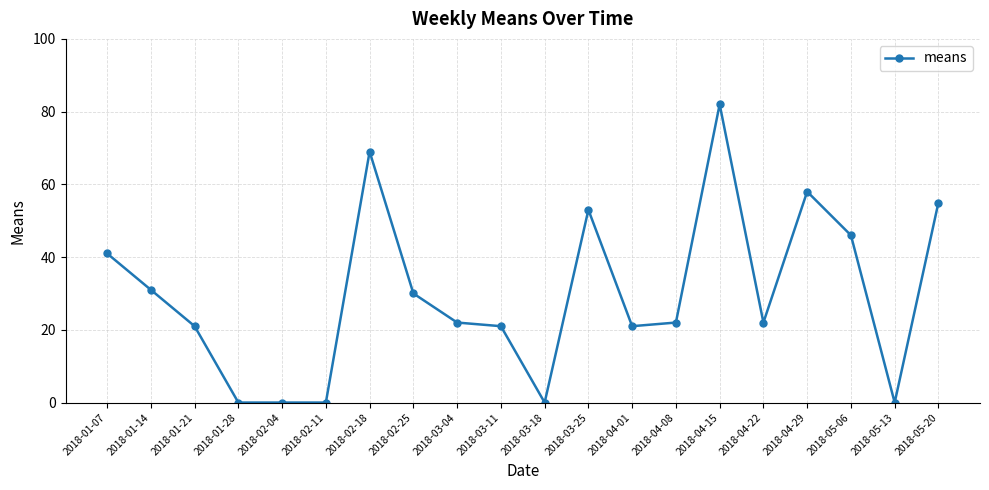

Does the chart display data point markers on the line(s)?

Yes